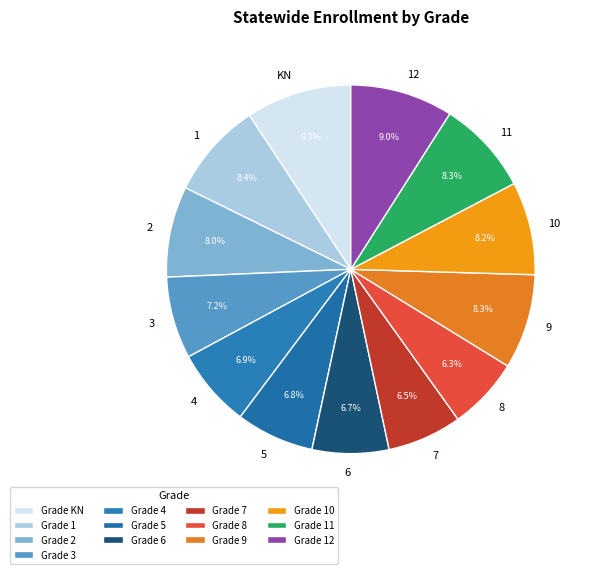

What portion of the pie excludes 9?

91.7%